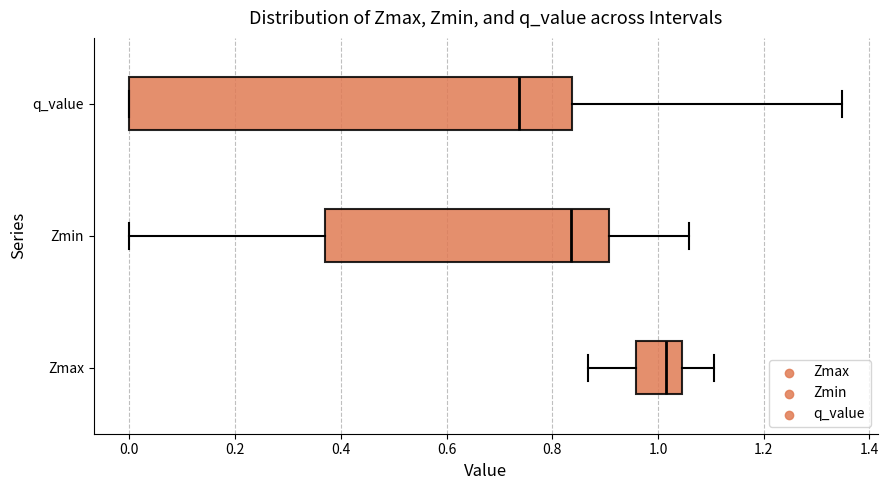

Which box is the widest, from its left edge to its right edge?

q_value